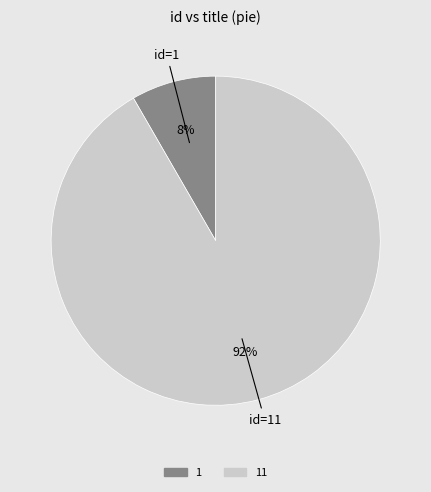

To the nearest percent, what is the average slice percentage?

50%